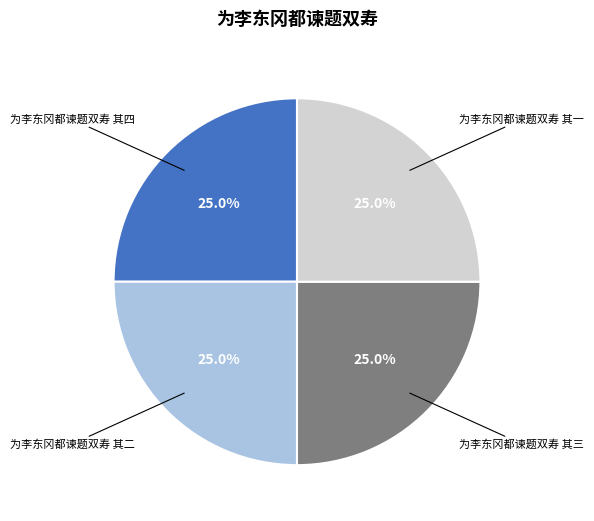

Does any single category account for the majority?

No